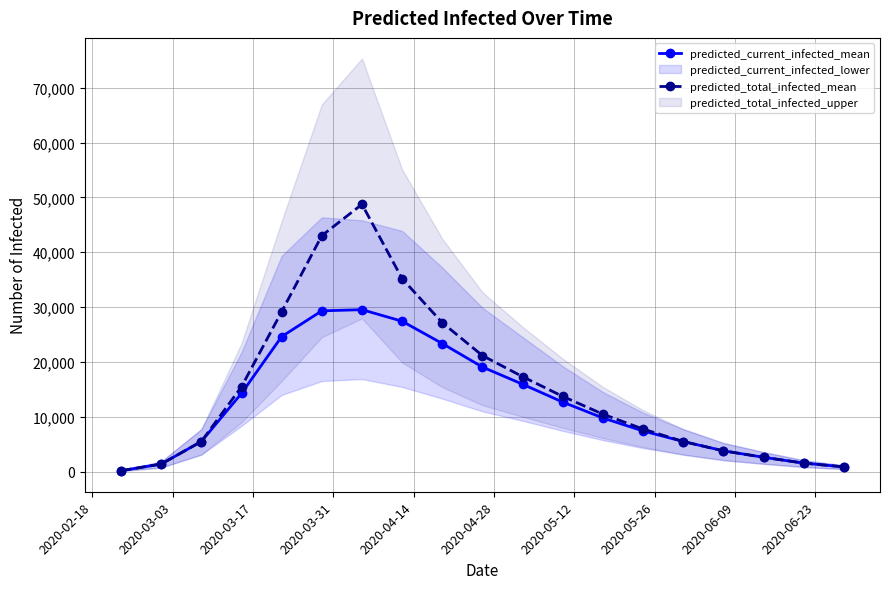

How many data points does each series have?

19